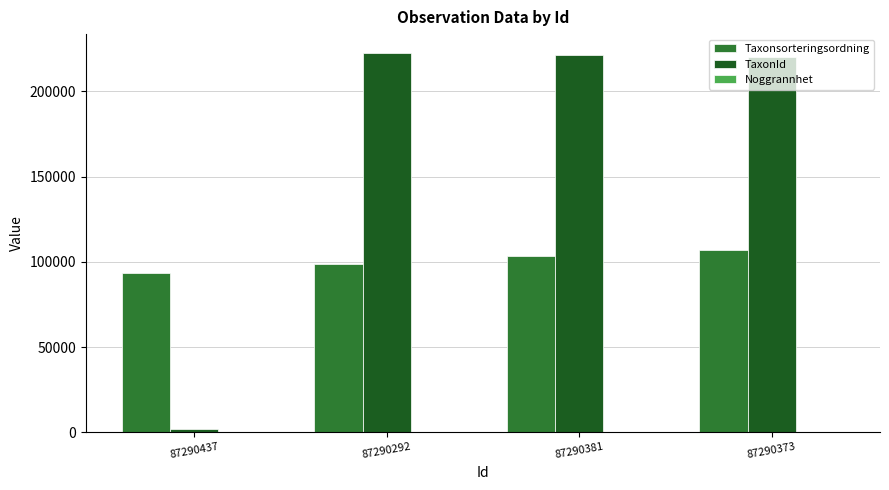

What is the sum of the TaxonId values at 87290373 and 87290292?

442797